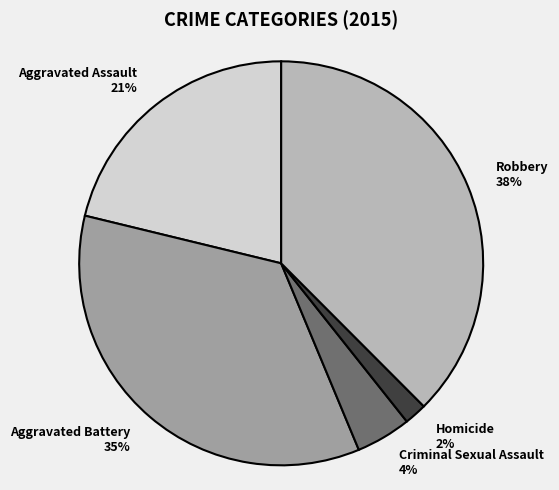

Do Robbery and Criminal Sexual Assault together represent more than half of the pie?

No